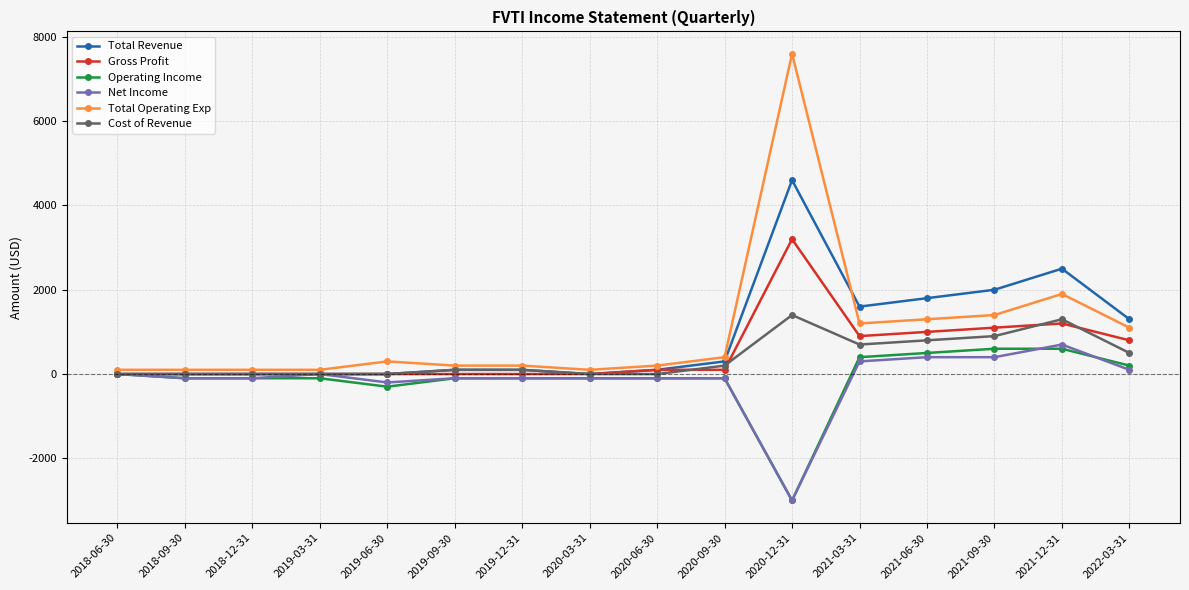

What is the label of the 12th point from the left?

2021-03-31